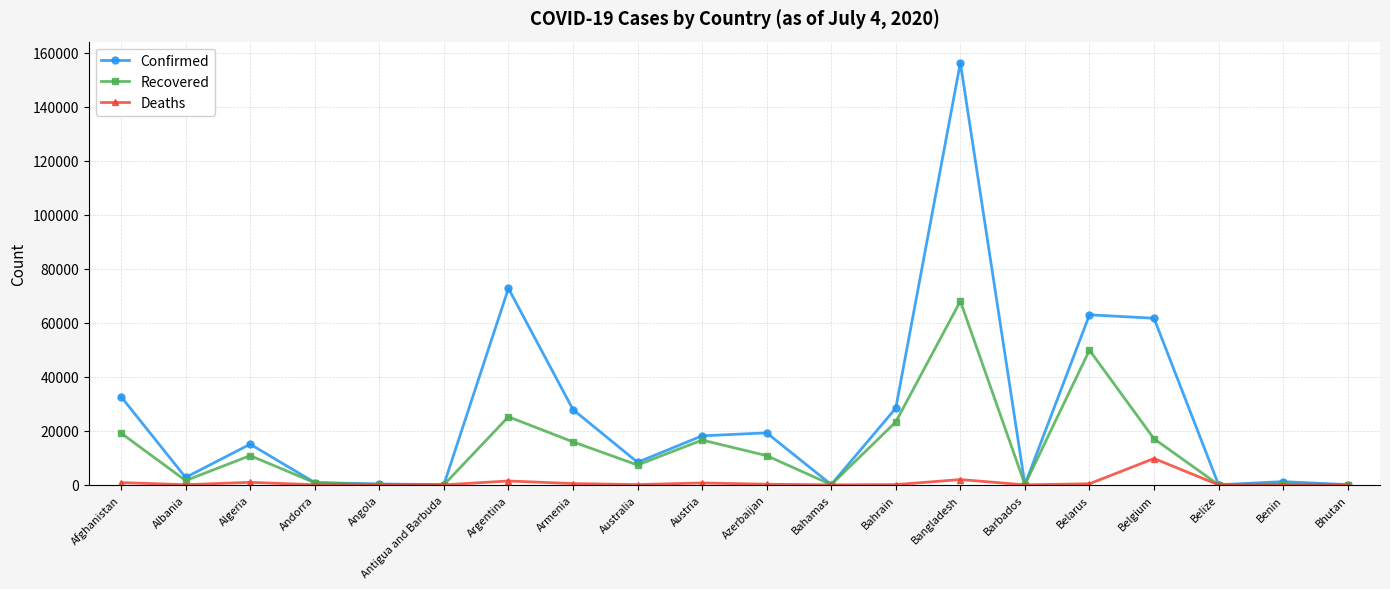

How many categories are shown in the chart?

20